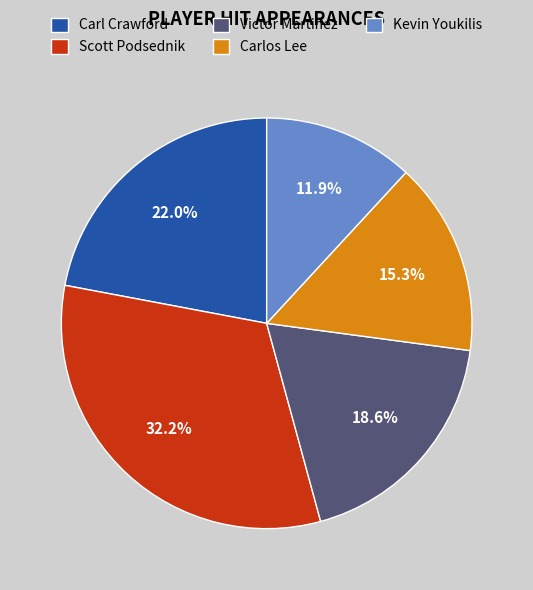

What is the ratio of the value at Carl Crawford to the value at Victor Martinez?

1.2